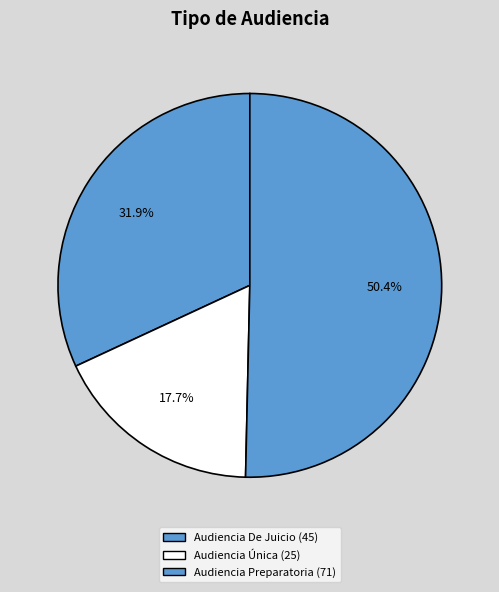

Which slice is the smallest?

Audiencia Única